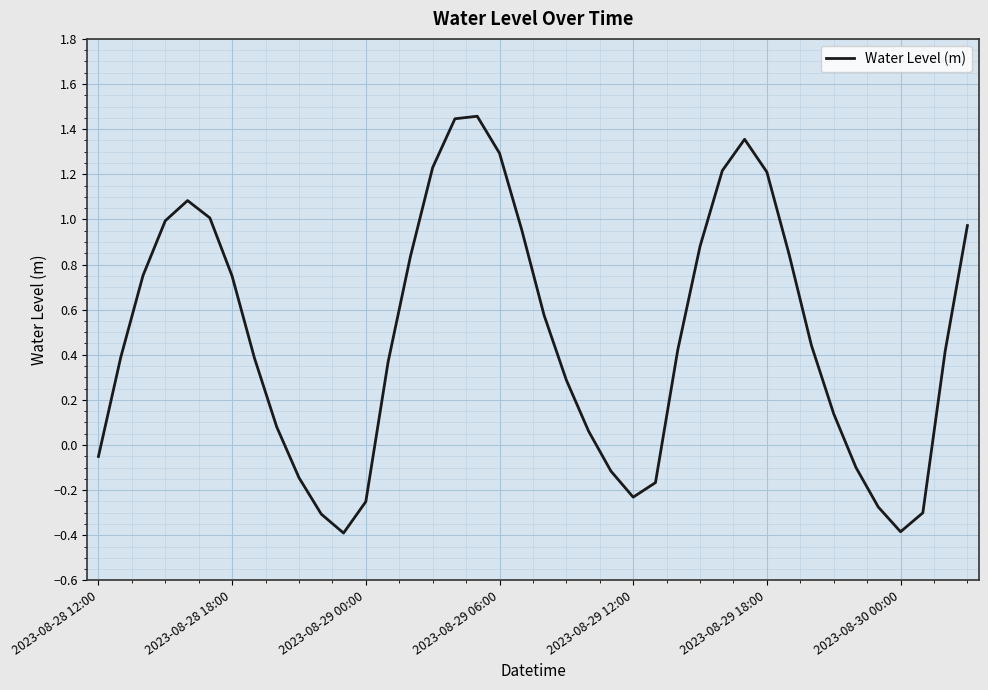

True or false: there are more than 2 points higher than both neighbors.

True